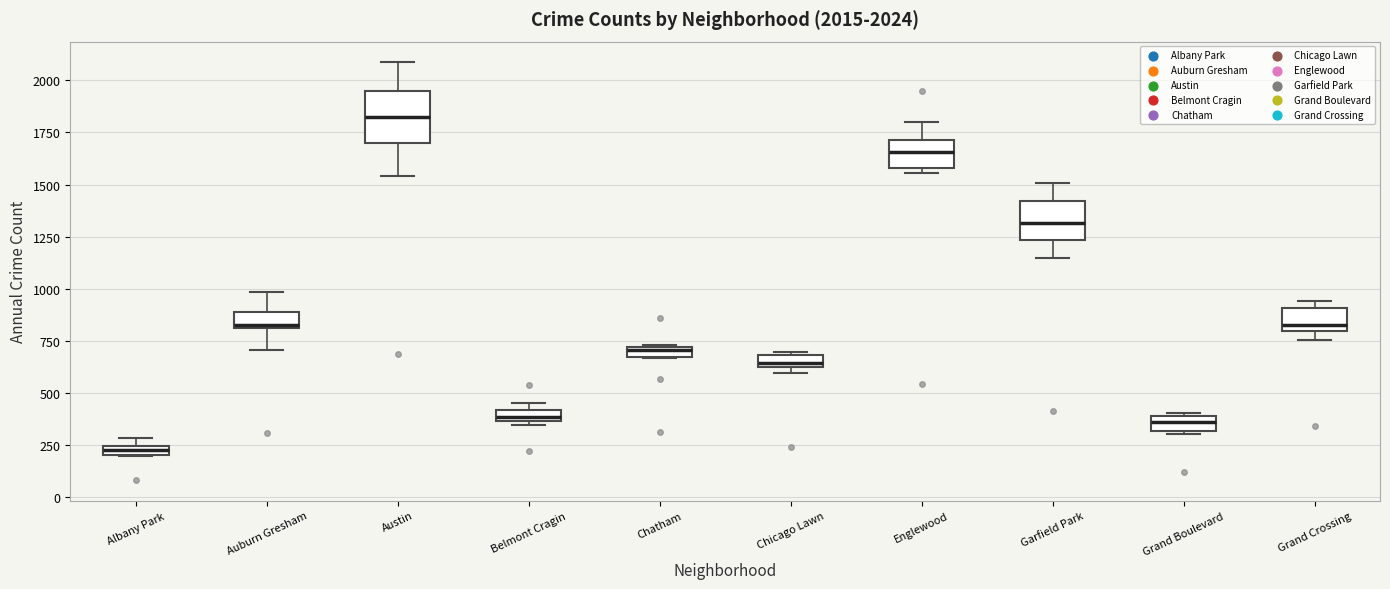

Which box has the lowest median line?

Albany Park